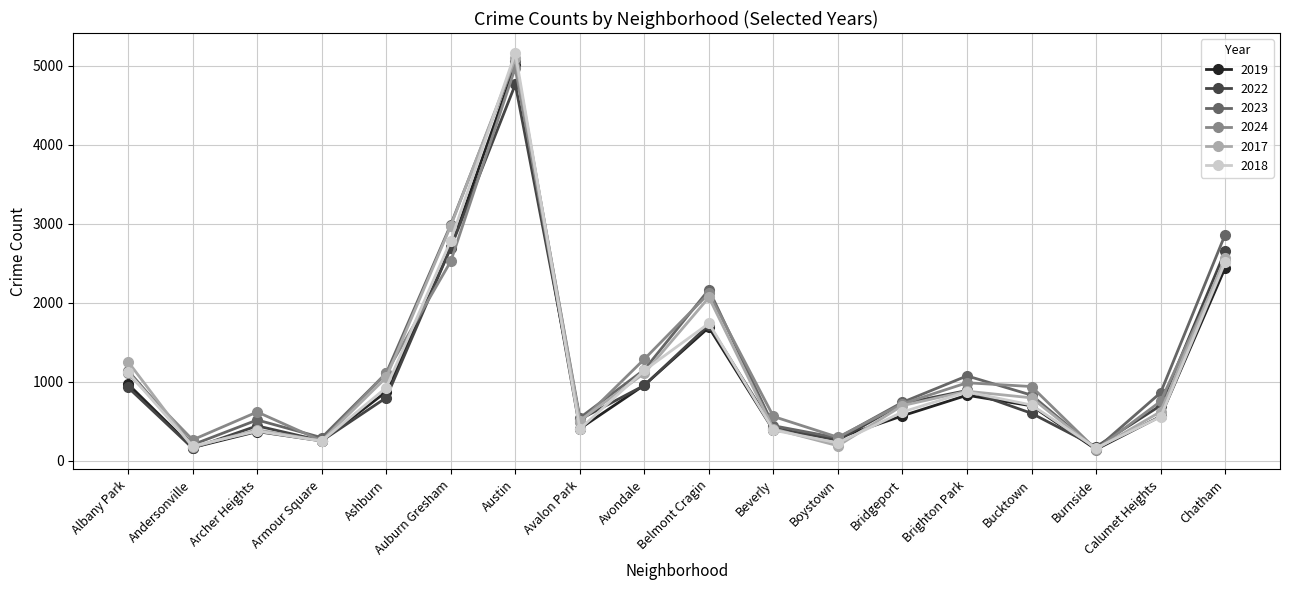

What is the minimum value shown in the chart?

140